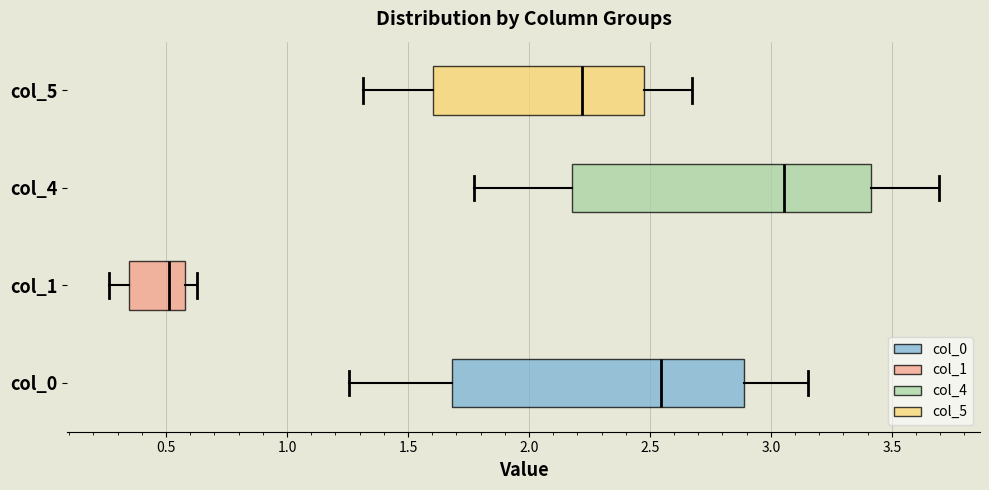

Where is the right edge of the box for col_0 on the x-axis? The values are not printed on the chart, so give them approximately, as read against the axis.

2.90